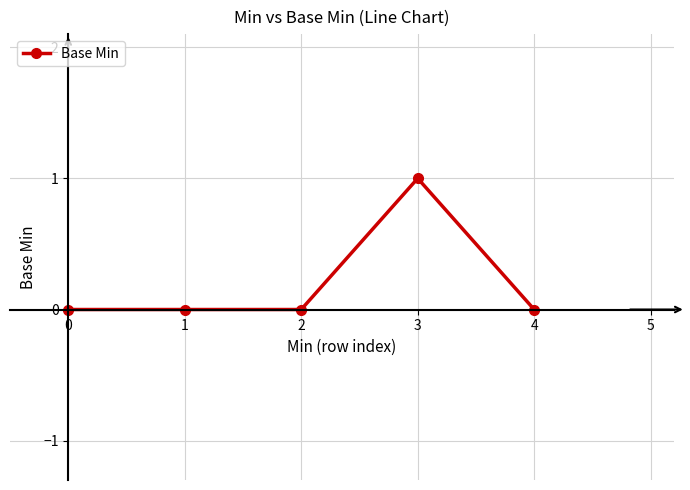

Reading left to right, extract all data points from this chart.

0	0	0	1	0